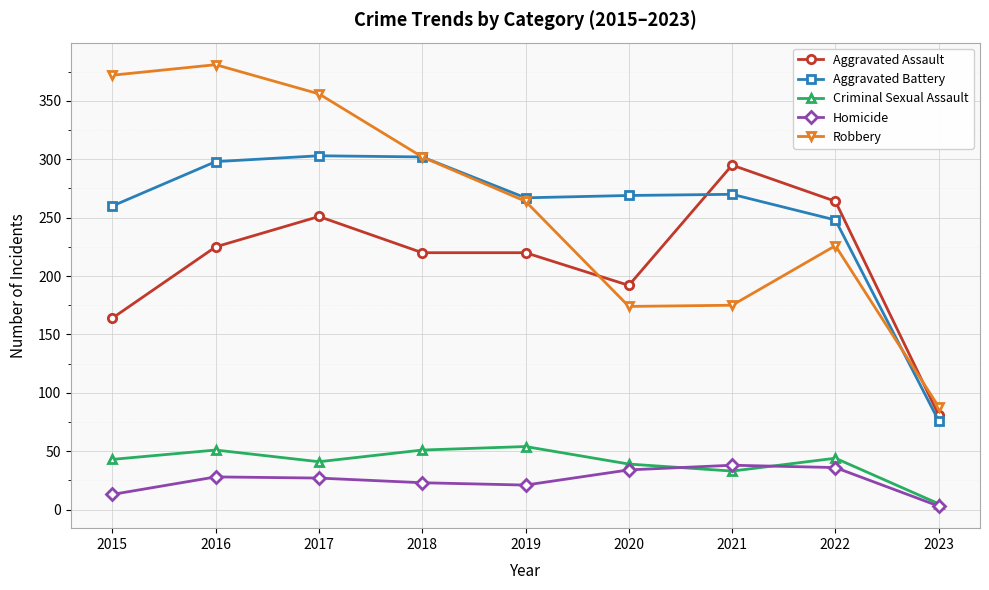

How many distinct data groups are displayed?

5